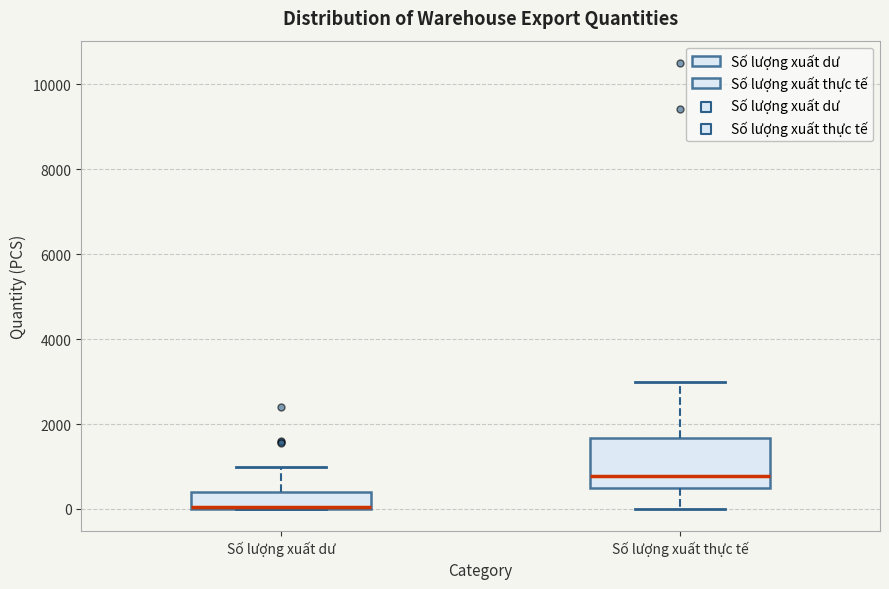

Where is the upper edge of the box for Số lượng xuất thực tế on the y-axis? The values are not printed on the chart, so give them approximately, as read against the axis.

1600